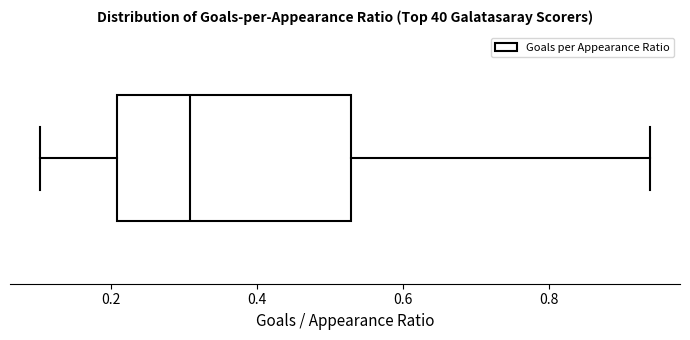

Transcribe this box plot: give where the median line is, the range the box spans, and where the two whiskers end, as read against the x-axis. The values are not printed on the chart, so give them approximately, as read against the axis.

median 0.30, box 0.20 to 0.52, whiskers 0.10 to 0.94